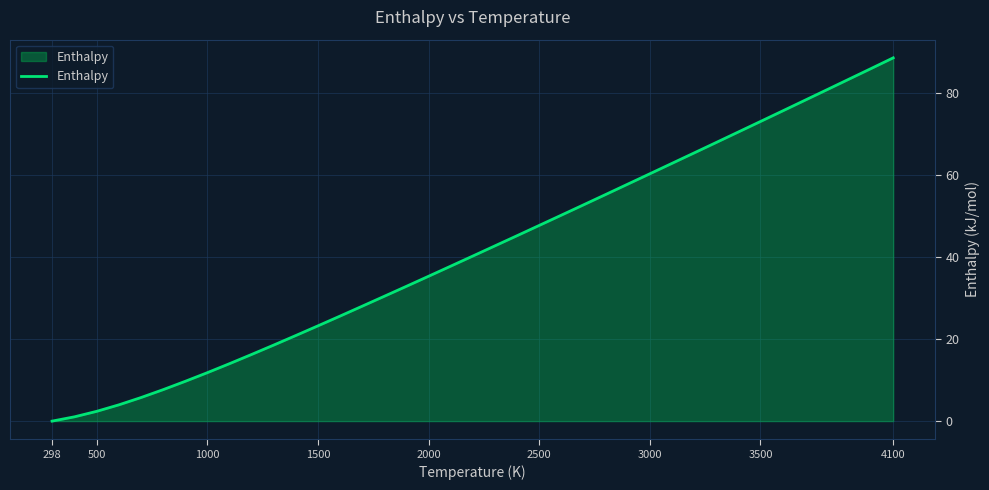

What is the greatest value displayed?

88.6